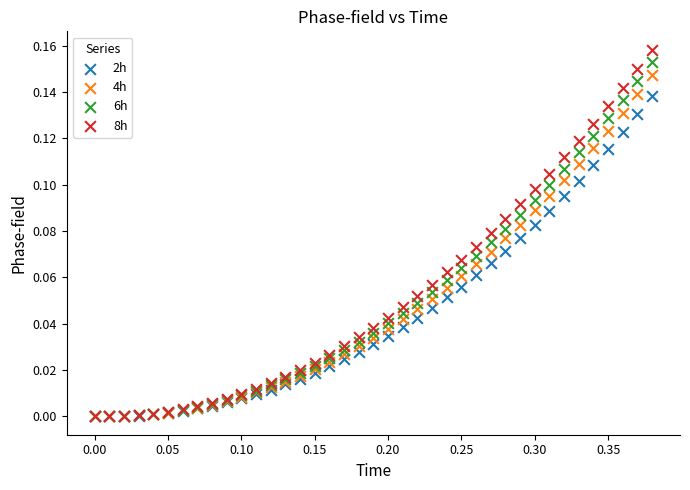

Which series reaches the maximum Y coordinate?

8h